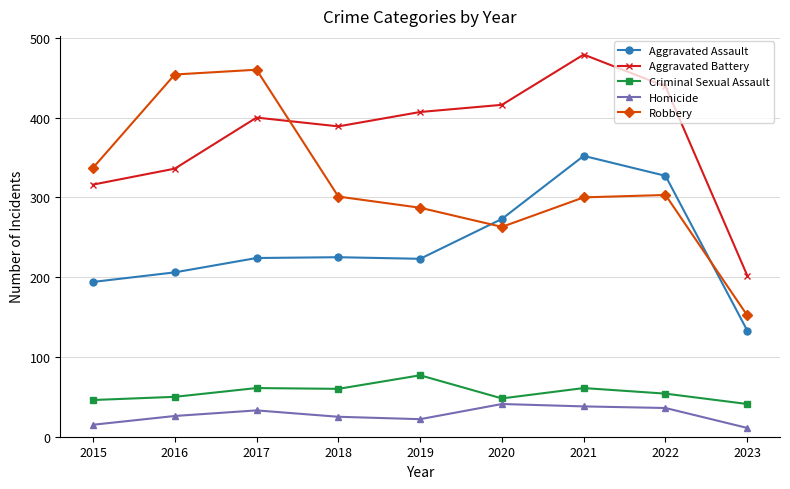

True or false: Aggravated Assault and Aggravated Battery intersect in this chart.

False